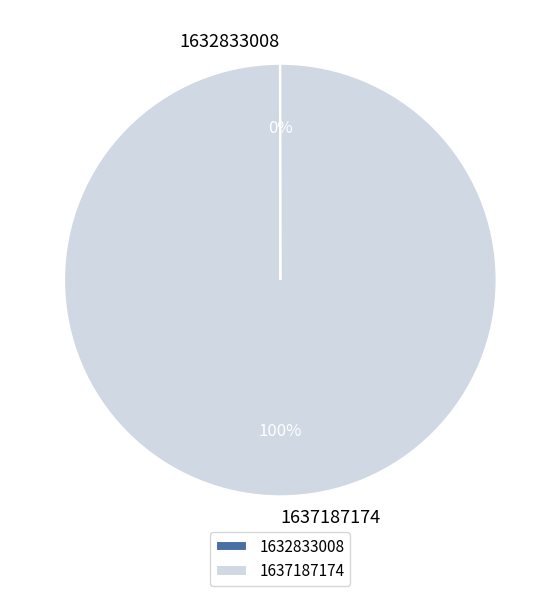

What is the largest slice in the pie chart?

1637187174